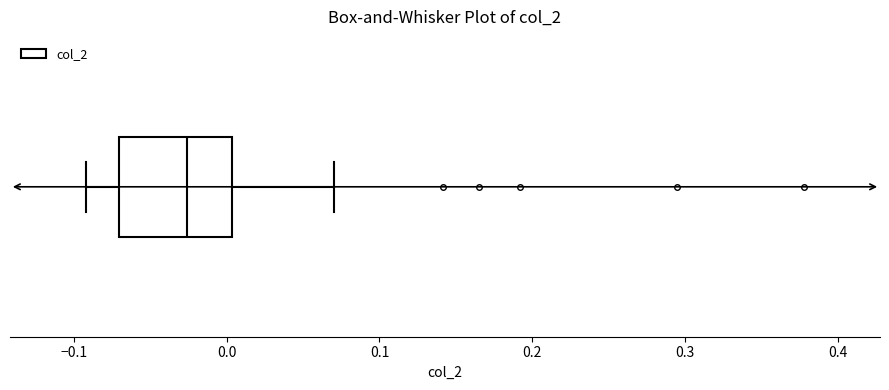

Read this box plot against the x-axis: the position of the median line, the range covered by the box, and the ends of both whiskers. The values are not printed on the chart, so give them approximately, as read against the axis.

median -0.03, box -0.07 to 0.00, whiskers -0.09 to 0.07